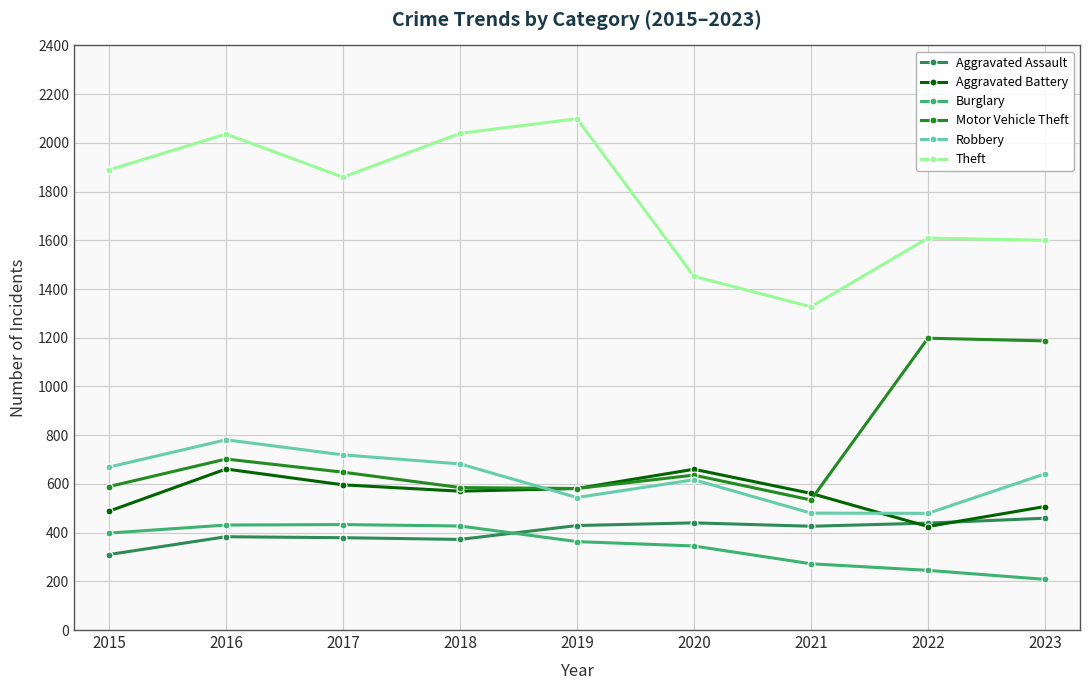

What is the sum of the Robbery values at 2023 and 2020?

1258